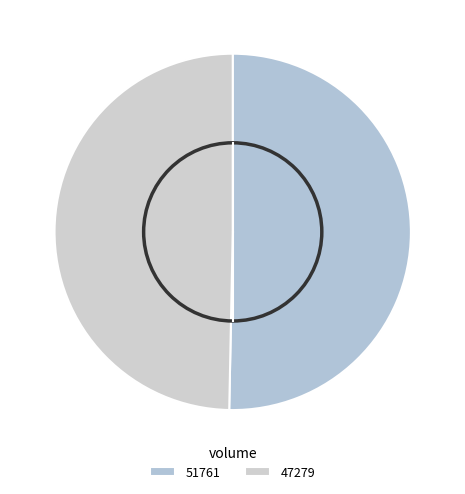

Which has a higher value, 51761 or 47279?

51761